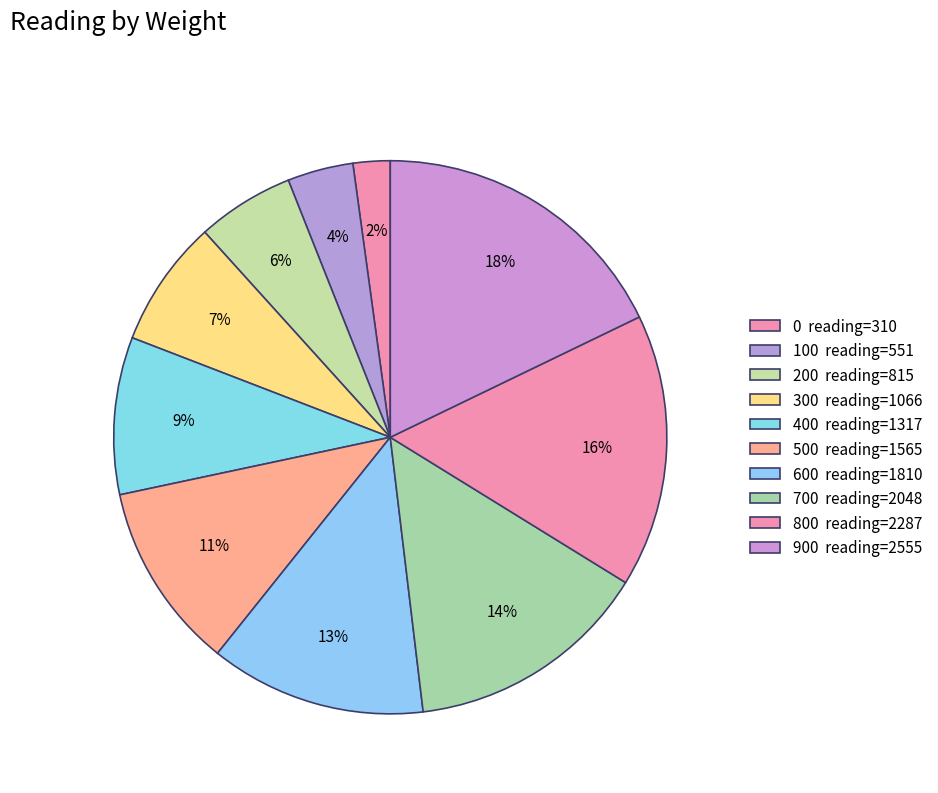

Is the sum of 100 and 0 greater than half?

No